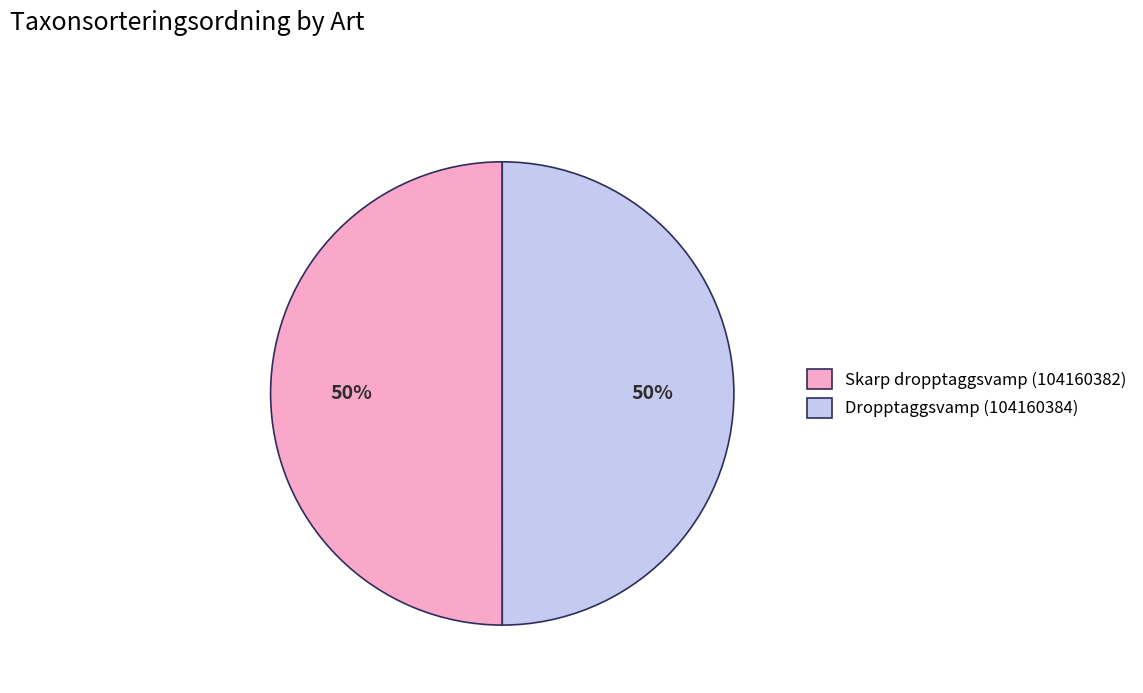

Is it true that Dropptaggsvamp (104160384) is 50% of the pie?

True